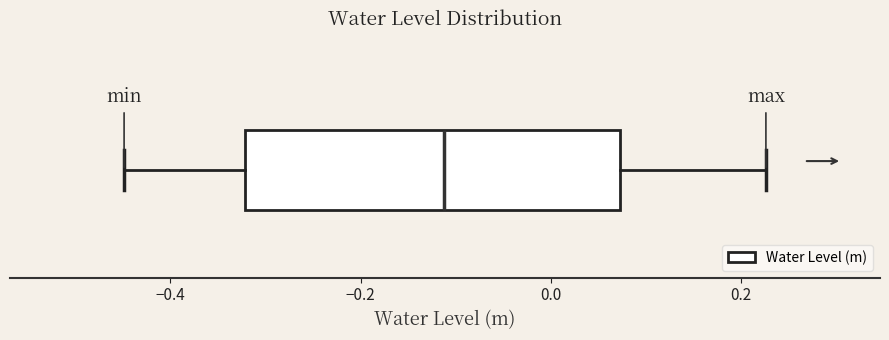

Transcribe this box plot: give where the median line is, the range the box spans, and where the two whiskers end, as read against the x-axis. The values are not printed on the chart, so give them approximately, as read against the axis.

median -0.12, box -0.32 to 0.08, whiskers -0.44 to 0.22